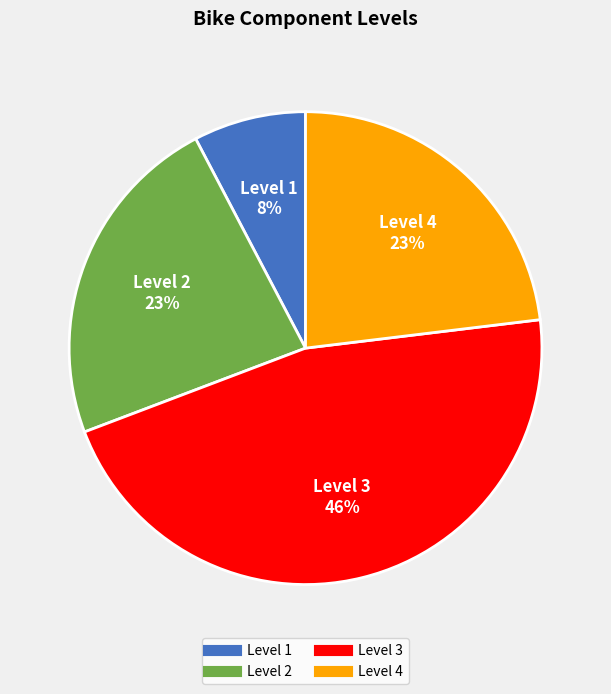

True or false: Level 4 accounts for 33% of the total.

False